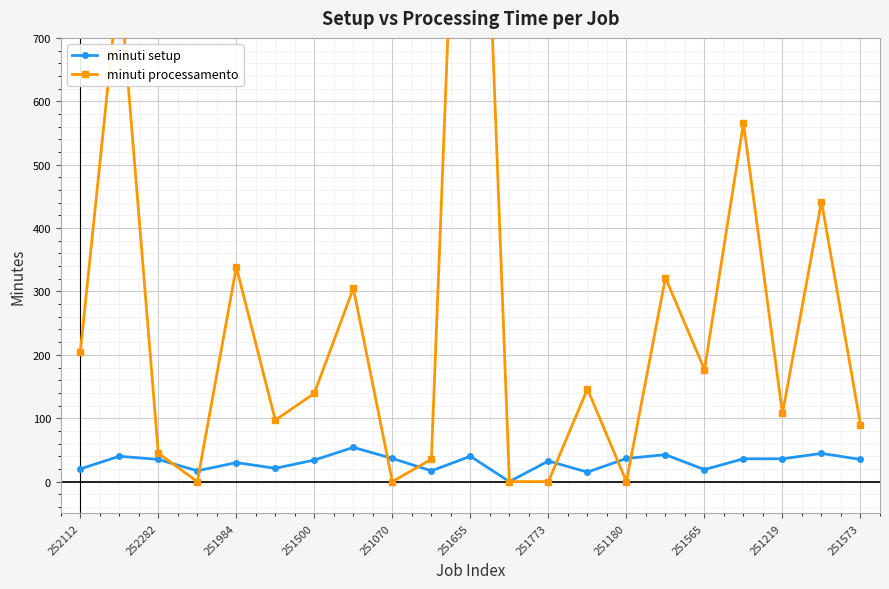

What is the highest value of the minuti setup series?

54.0